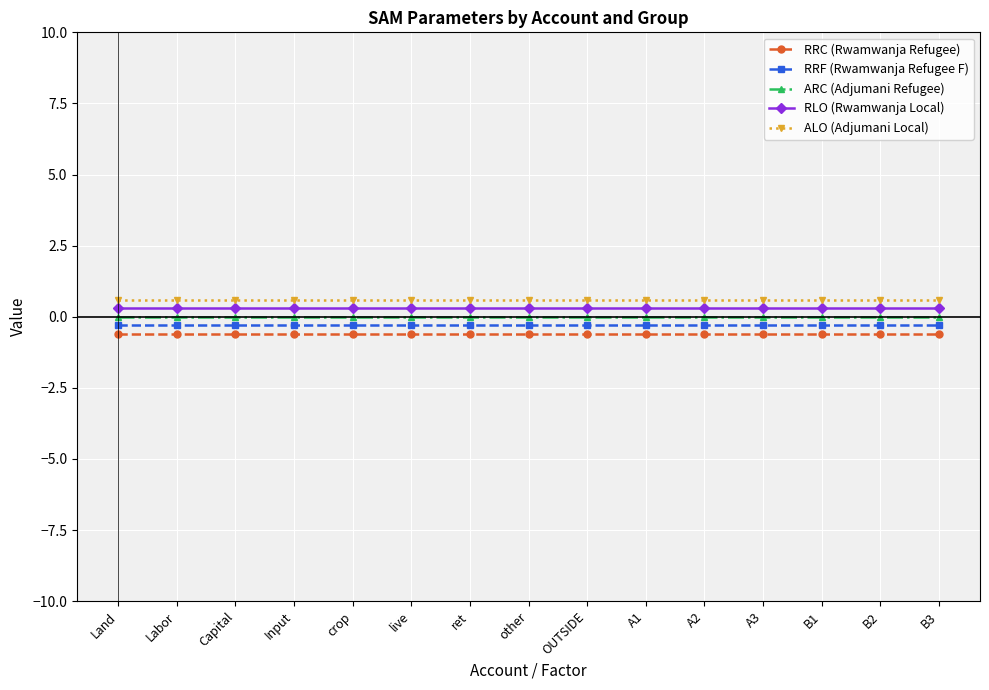

Rank the series by their average value, from lowest to highest.

RRC (Rwamwanja Refugee), RRF (Rwamwanja Refugee F), ARC (Adjumani Refugee), RLO (Rwamwanja Local), ALO (Adjumani Local)